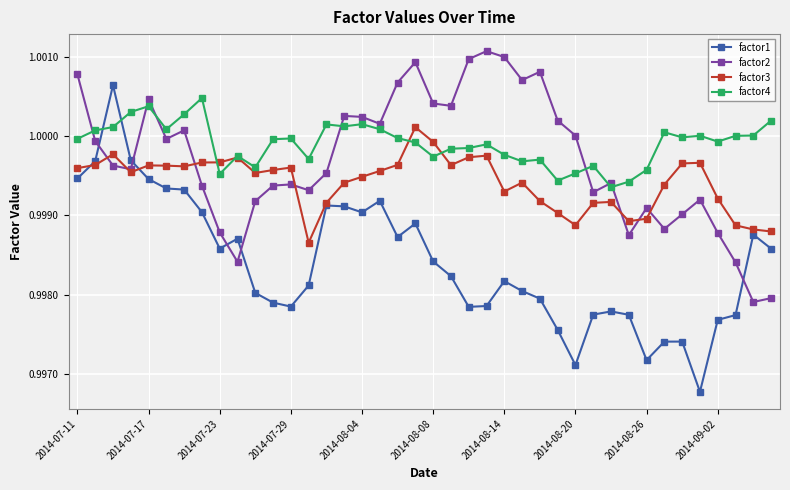

At how many categories does at least one series exceed 0?

40